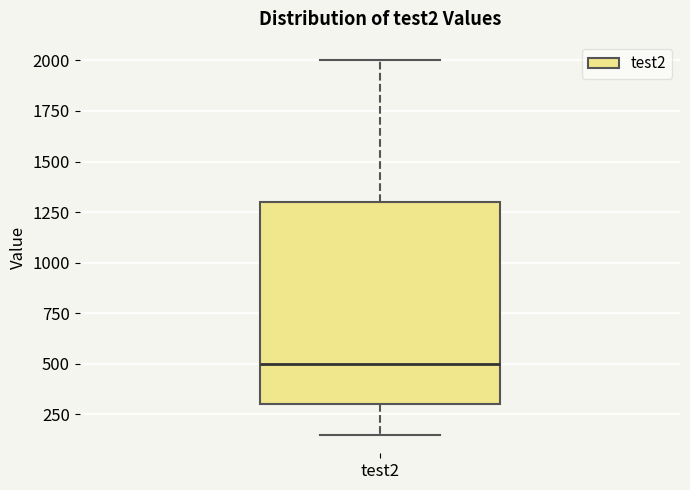

Transcribe this box plot: give where the median line is, the range the box spans, and where the two whiskers end, as read against the y-axis. The values are not printed on the chart, so give them approximately, as read against the axis.

median 500, box 300 to 1300, whiskers 150 to 2000